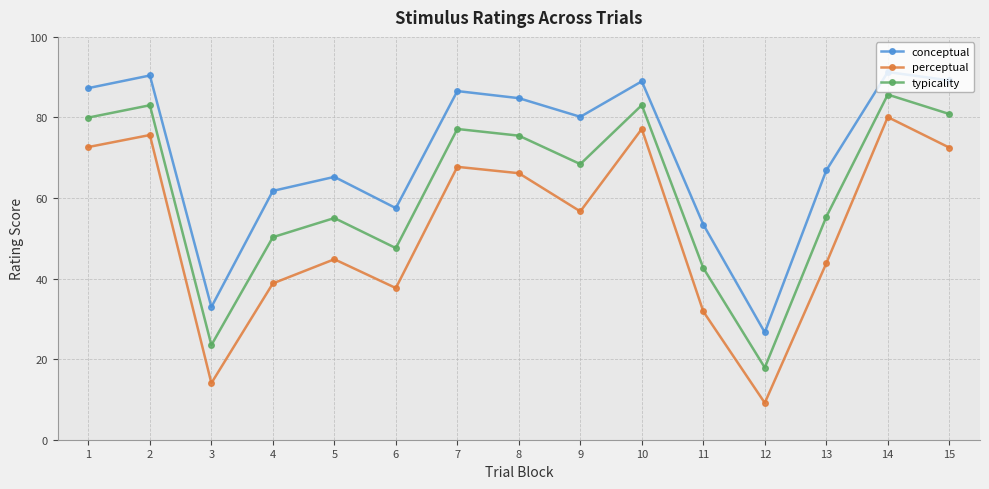

Which series has the widest spread of values?

perceptual